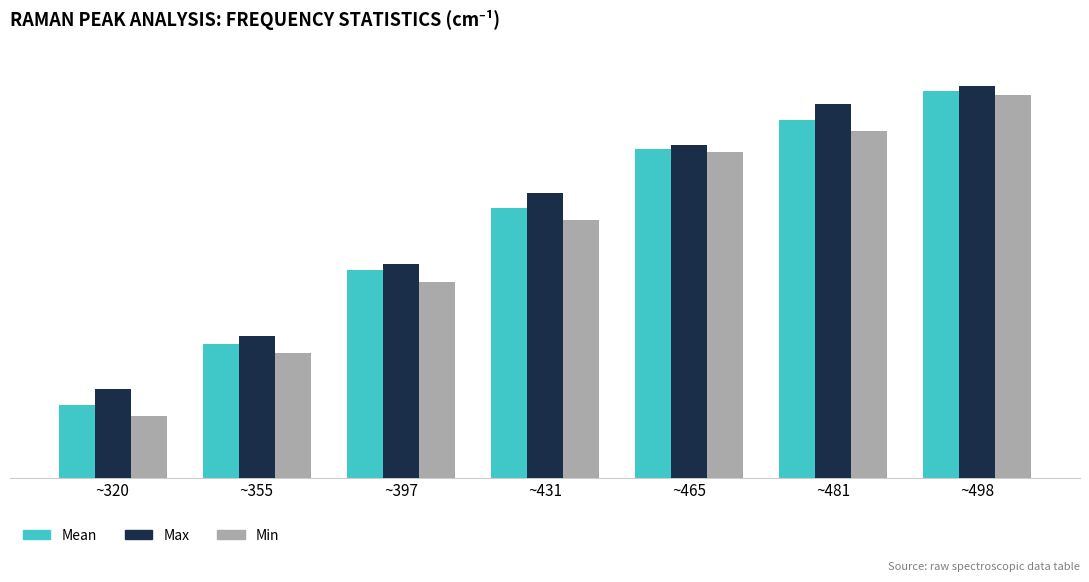

Reading left to right, transcribe all the data shown in this chart.

Mean: 321.2	355.0	396.8	431.4	464.5	480.9	497.5
Max: 330.0	360.0	400.0	440.0	467.0	490.0	500.0
Min: 315.0	350.0	390.0	425.0	463.0	475.0	495.0